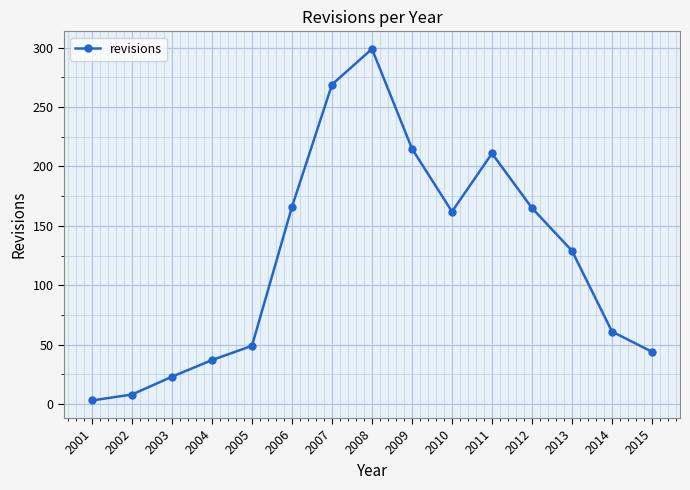

Between 2002 and 2008, which is larger?

2008